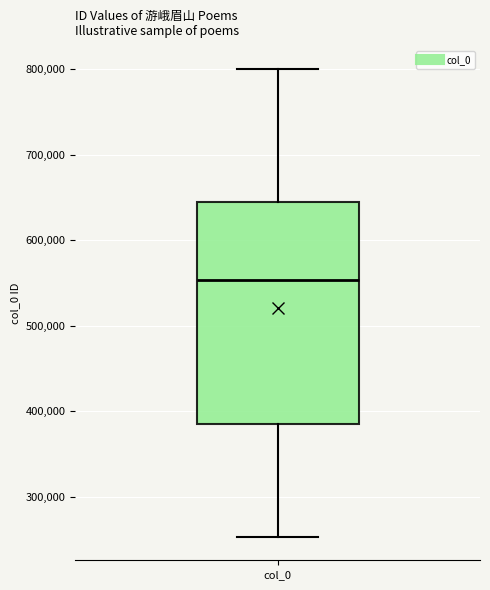

Where does the lower whisker of the box for col_0 end on the y-axis? The values are not printed on the chart, so give them approximately, as read against the axis.

250000